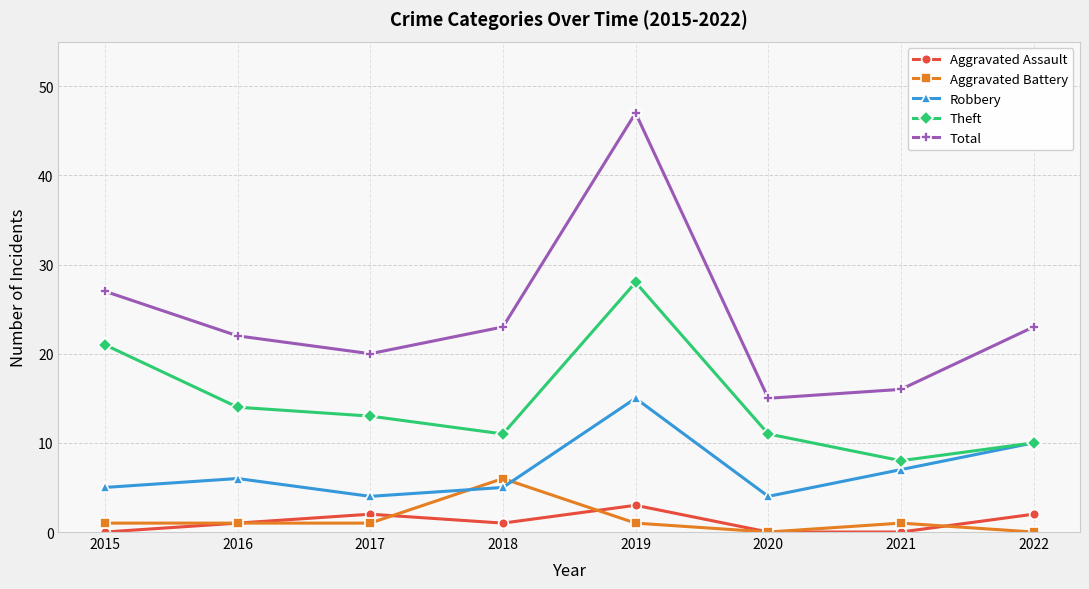

Is this an area chart (filled region under the line)?

No